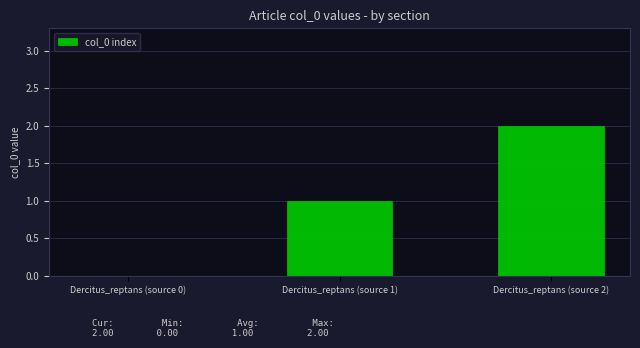

Which label corresponds to the largest value in the chart?

Dercitus_reptans (source 2)